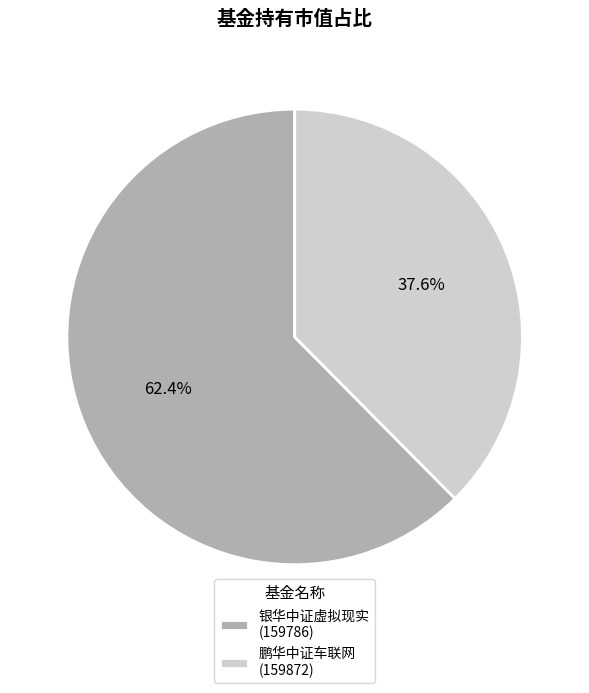

Rank the categories by value from highest to lowest.

银华中证虚拟现实 (159786), 鹏华中证车联网 (159872)